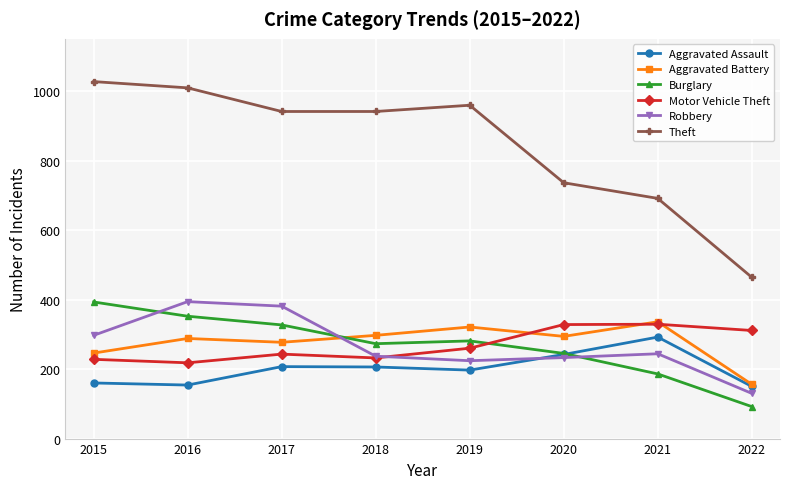

Which series has the largest total across all categories?

Theft